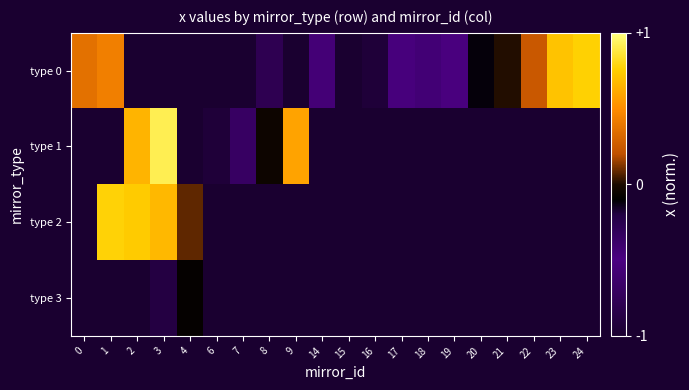

Is the value of type 1 at 7 greater than the value of type 0 at 16?

Yes